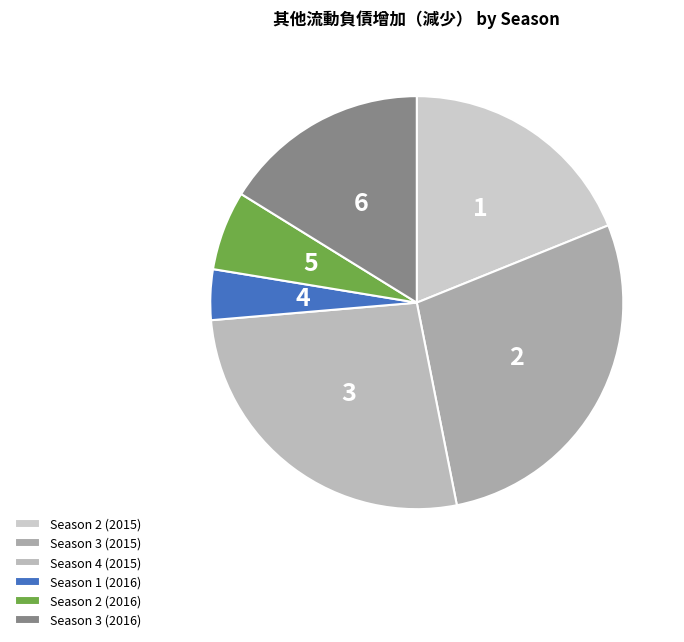

Which category has the smallest portion of the pie?

Season 1 (2016)